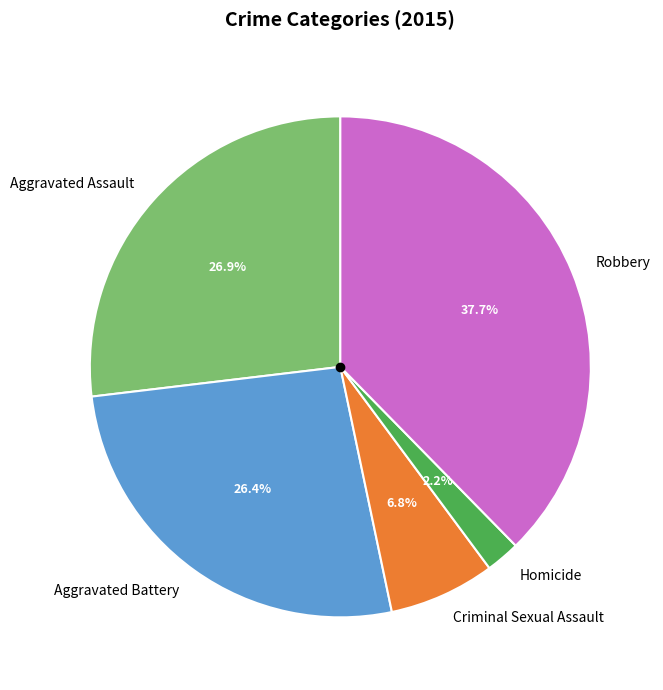

Count the number of slices in the pie.

5